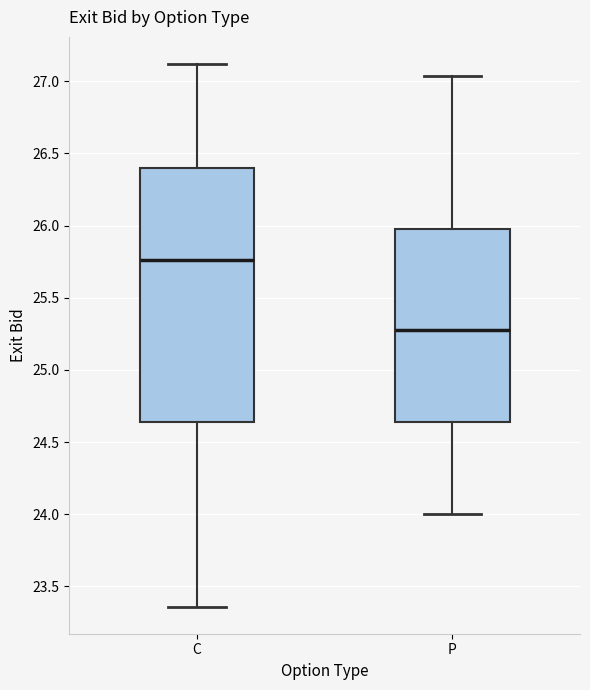

Reading left to right, read every box against the y-axis: the position of its median line, the range the box covers, and the ends of its whiskers. The values are not printed on the chart, so give them approximately, as read against the axis.

C: median 25.75, box 24.65 to 26.40, whiskers 23.35 to 27.10
P: median 25.30, box 24.65 to 26.00, whiskers 24.00 to 27.05